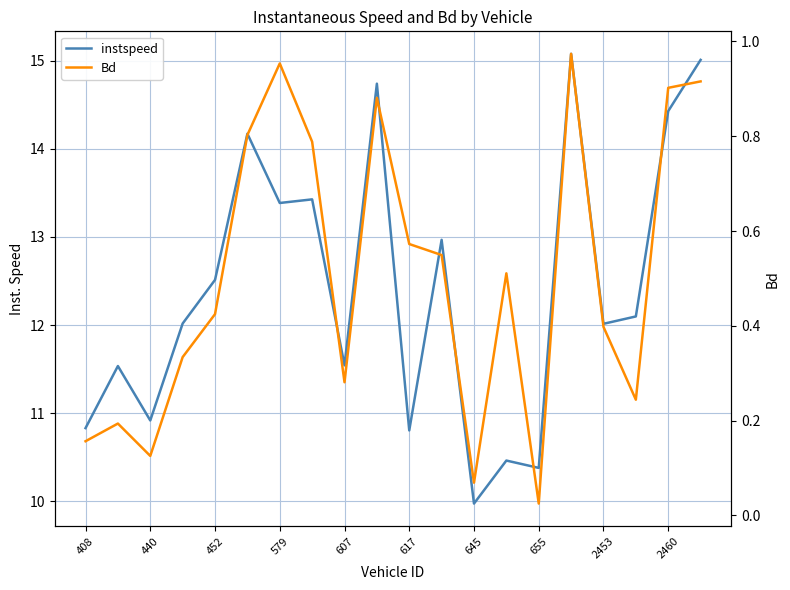

In instspeed, how many points are lower than both neighbors (excluding endpoints)?

7